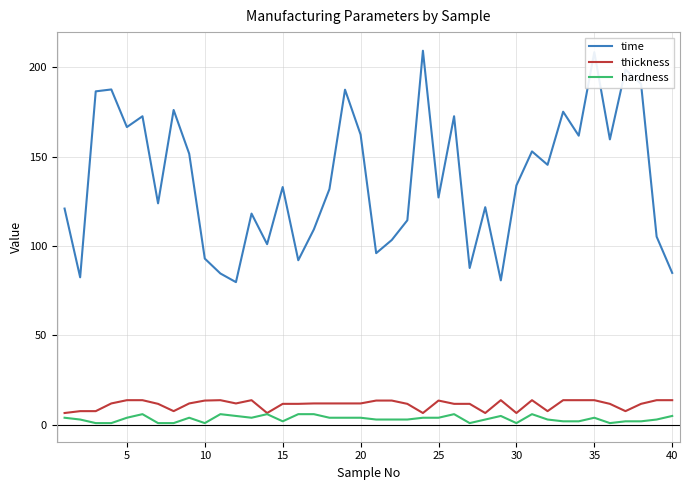

Which series has the largest total across all categories?

time